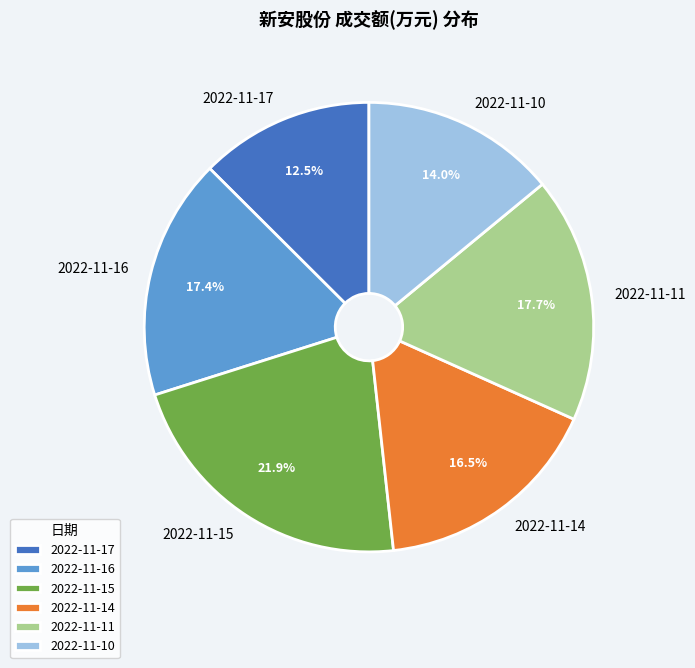

How much of the chart is everything except 2022-11-15?

78.1%